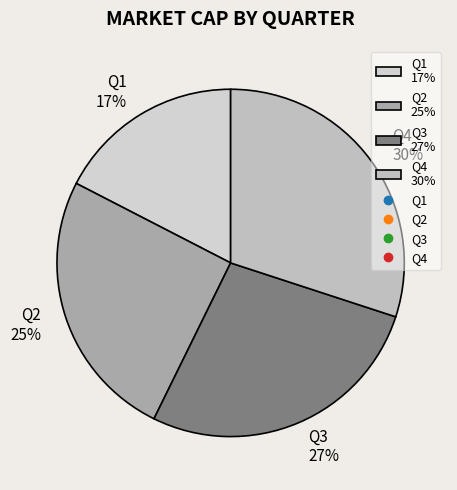

To the nearest percent, what percentage of the pie is Q4?

30%